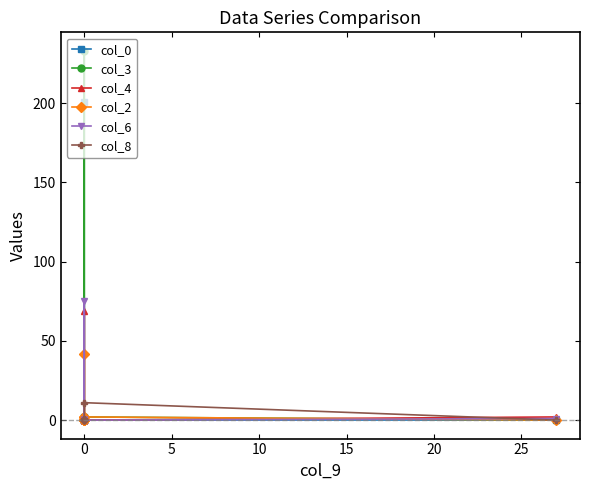

Is this an area chart (filled region under the line)?

No